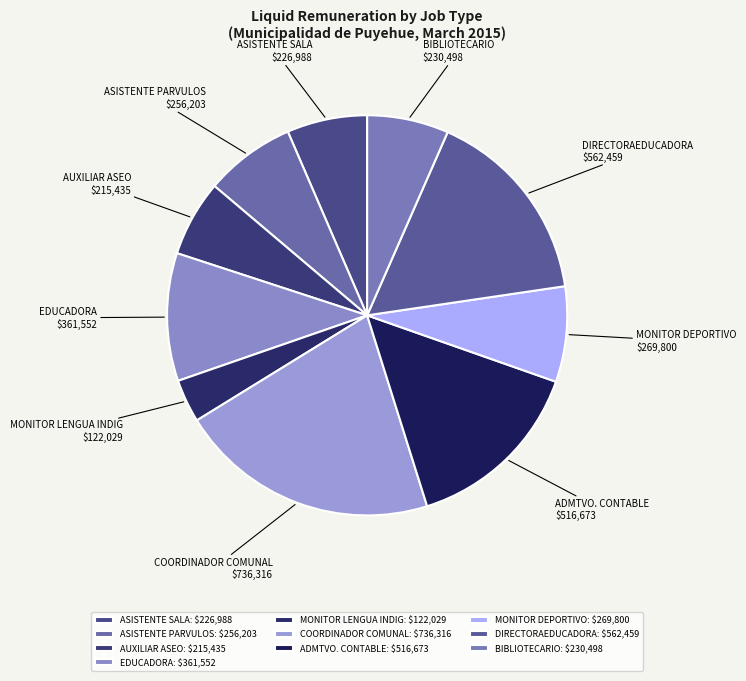

How many slices are in this pie chart?

10